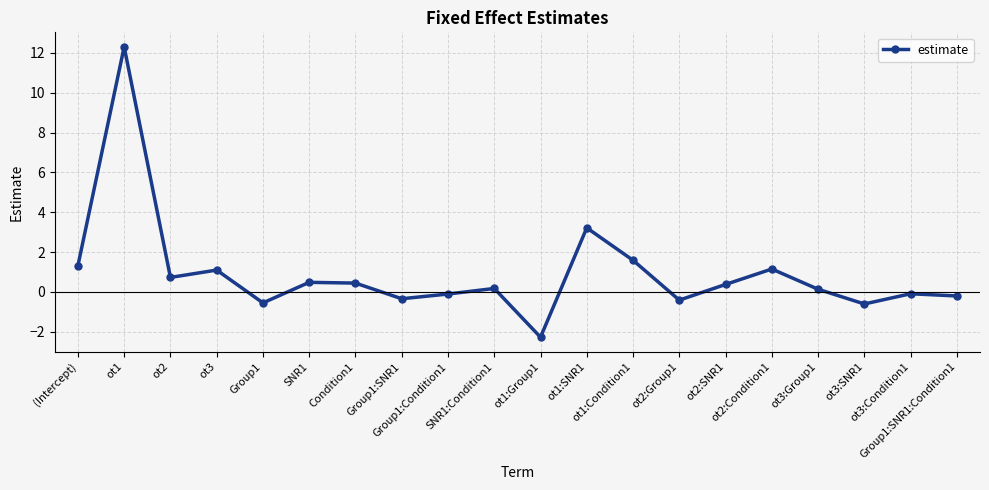

What is the value of the 3rd point from the left?

0.7